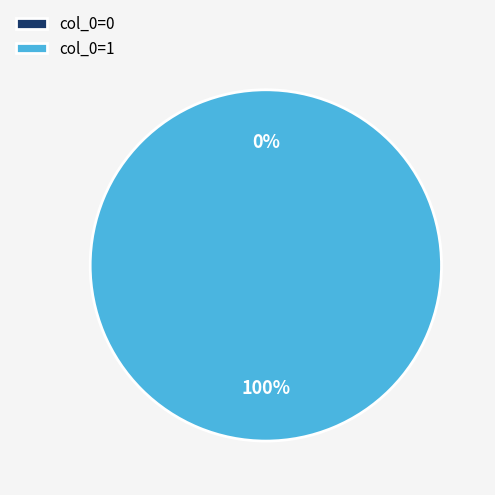

Which has a higher value, 1 or 0?

1